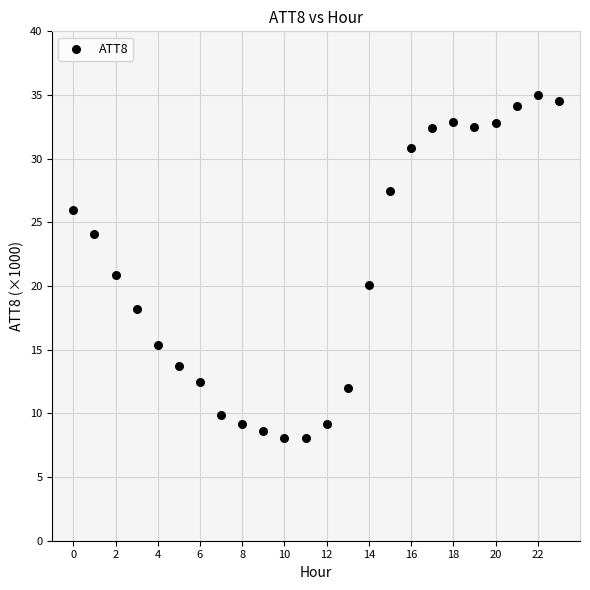

What is the range of Y values (max minus min)?

26.9